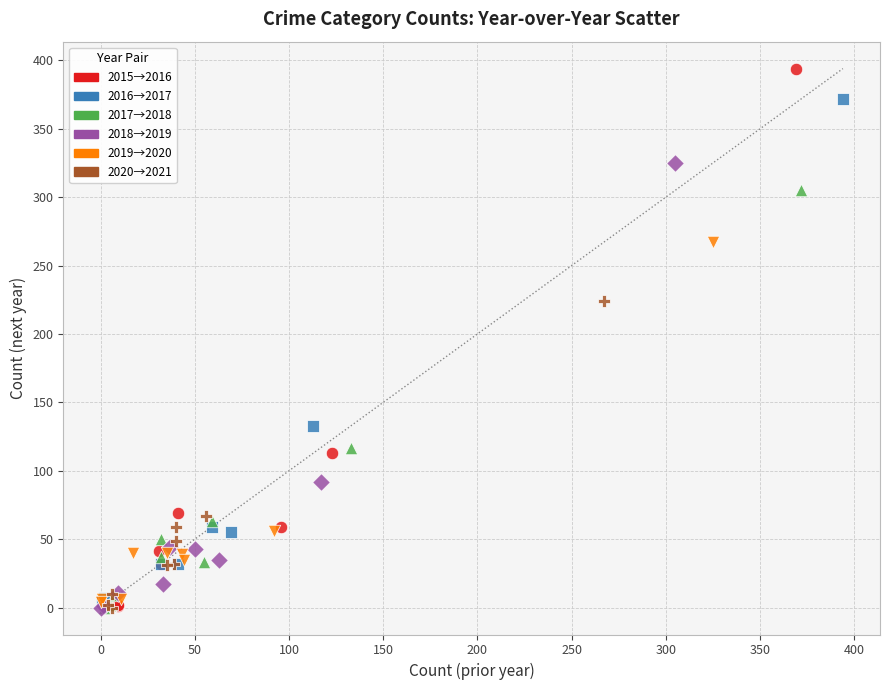

Which series contains the highest Y value?

2015→2016